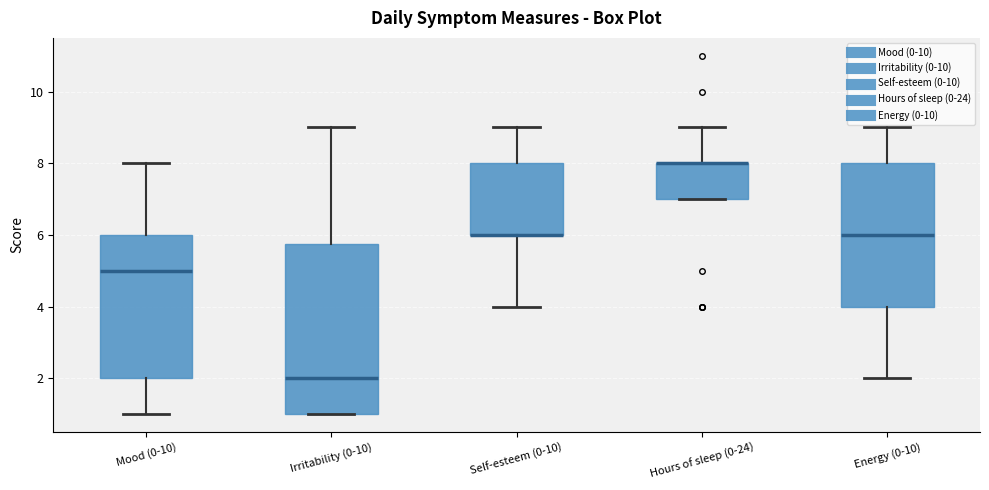

Reading left to right, read every box against the y-axis: the position of its median line, the range the box covers, and the ends of its whiskers. The values are not printed on the chart, so give them approximately, as read against the axis.

Mood (0-10): median 5.0, box 2.0 to 6.0, whiskers 1.0 to 8.0
Irritability (0-10): median 2.0, box 1.0 to 5.8, whiskers 1.0 to 9.0
Self-esteem (0-10): median 6.0 (drawn on the box's lower edge), box 6.0 to 8.0, whiskers 4.0 to 9.0
Hours of sleep (0-24): median 8.0 (drawn on the box's upper edge), box 7.0 to 8.0, whiskers 7.0 to 9.0
Energy (0-10): median 6.0, box 4.0 to 8.0, whiskers 2.0 to 9.0